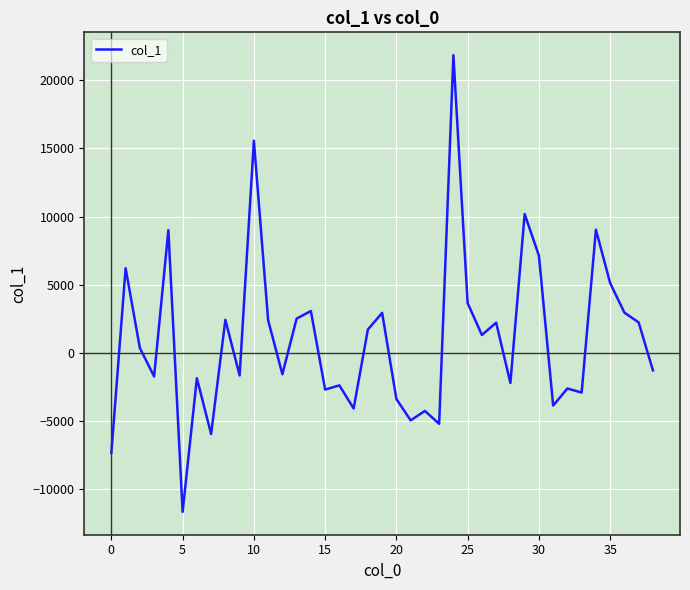

What is the smallest value displayed?

-11681.9